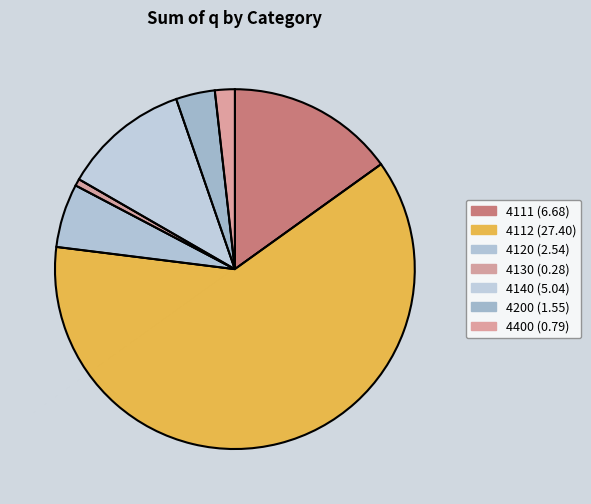

How much of the chart is everything except 4112?

38.1%